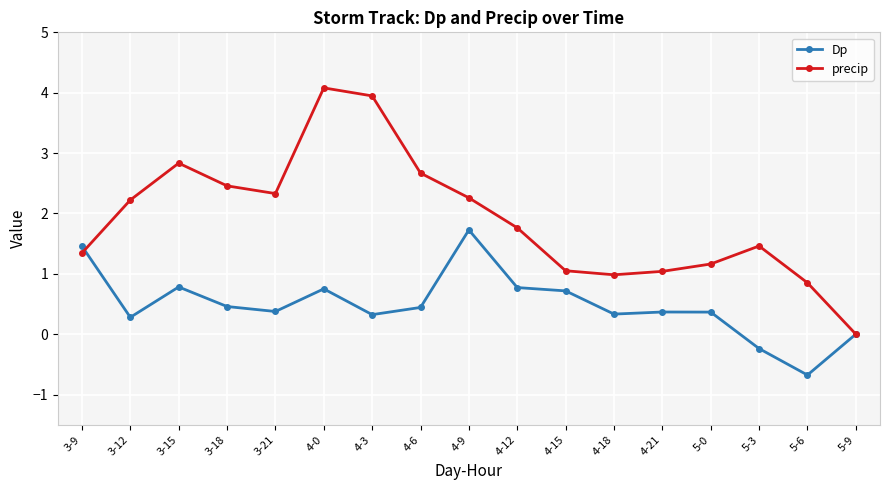

What position from the right is 5-6?

2